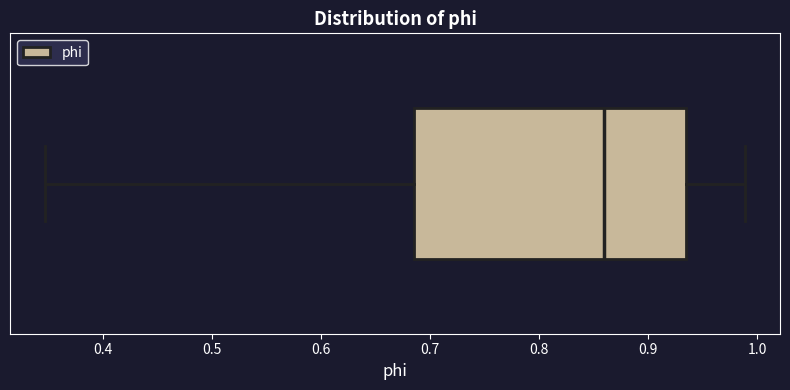

Where does the right whisker of the box end on the x-axis? The values are not printed on the chart, so give them approximately, as read against the axis.

0.99